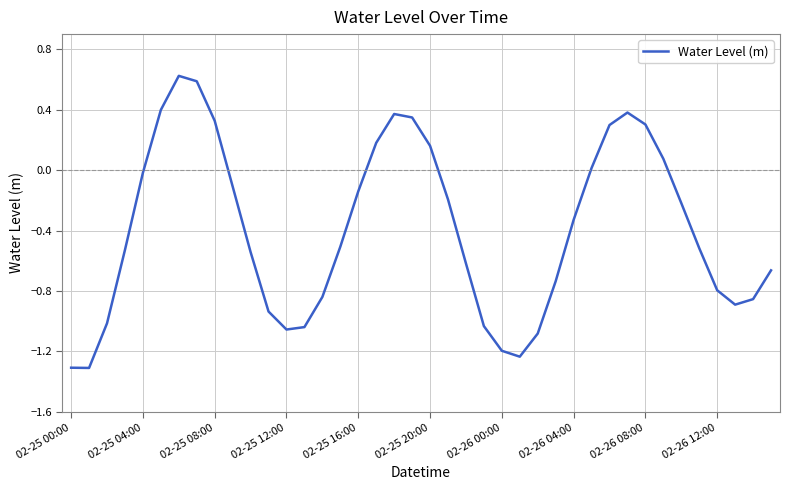

What is the difference between the maximum and minimum values?

1.9